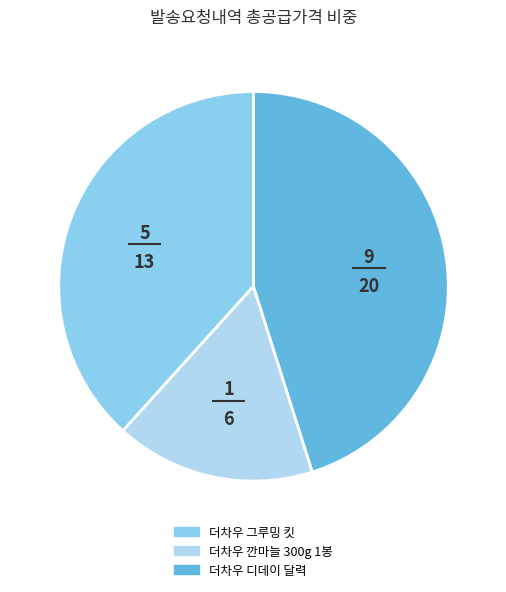

True or false: 더차우 디데이 달력 accounts for 59% of the total.

False